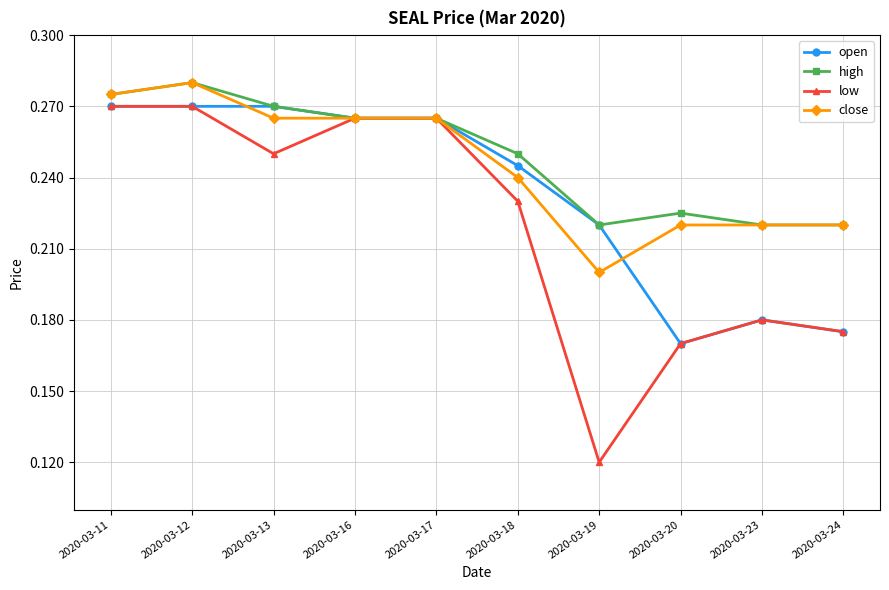

What is the sum of all high values?

2.5